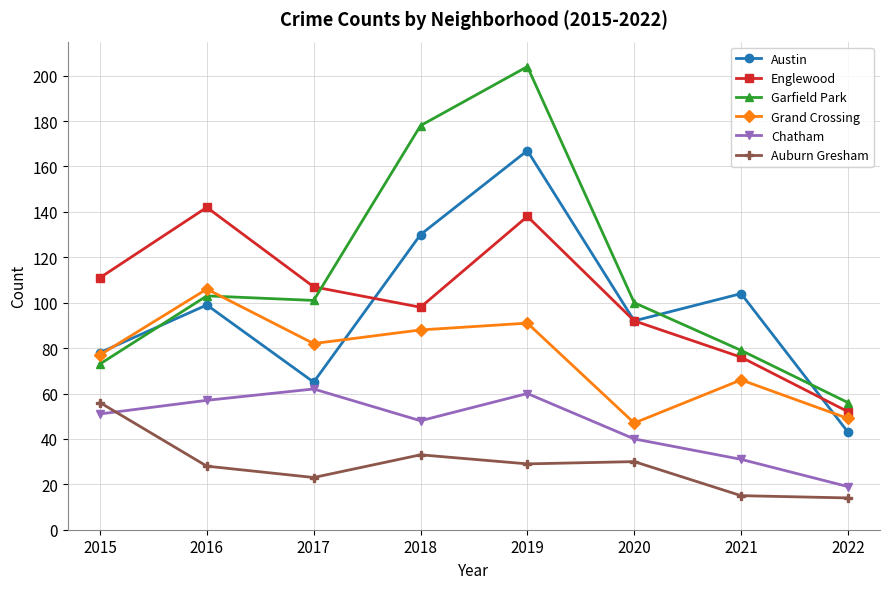

How many interior local peaks does the Garfield Park series have?

2